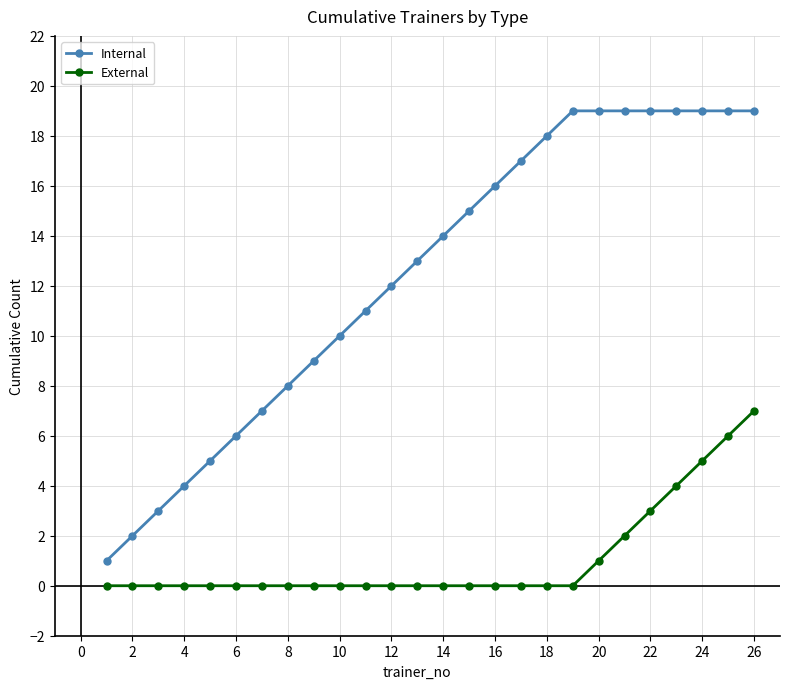

Does the chart display data point markers on the line(s)?

Yes